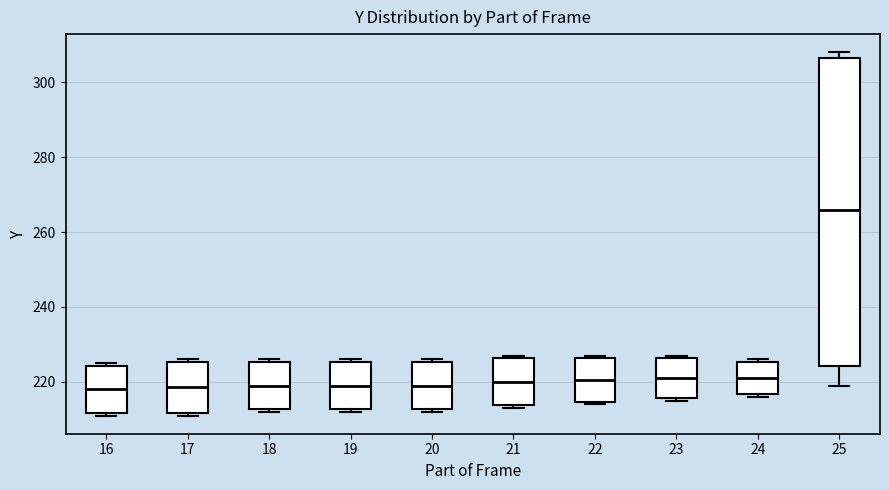

Comparing the boxes themselves (not the whiskers), which one is the tallest?

25